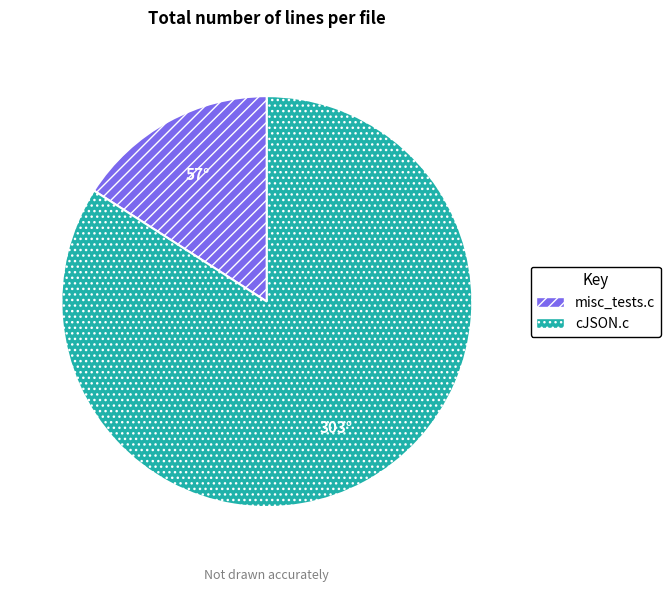

Is there a majority slice in this chart?

Yes